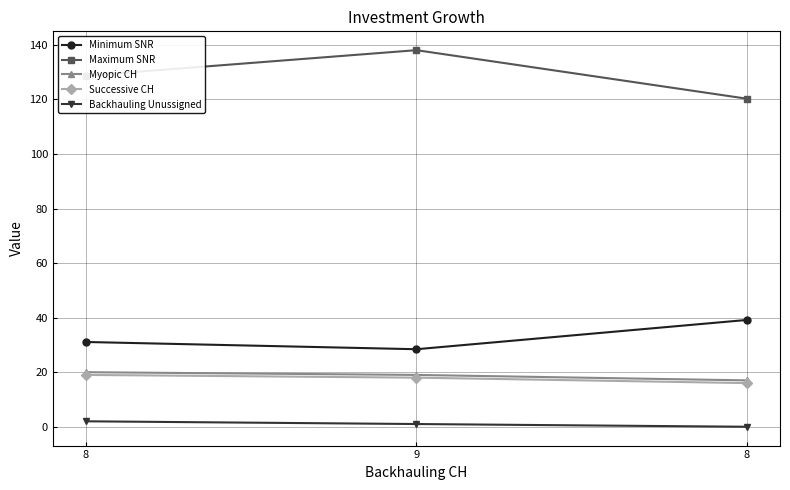

Reading left to right, list all the values displayed in this chart.

Minimum SNR: 8=31.1	9=28.4	8=39.2
Maximum SNR: 8=128.7	9=138.1	8=120.3
Myopic CH: 8=20.0	9=19.0	8=17.0
Successive CH: 8=19.0	9=18.0	8=16.0
Backhauling Unussigned: 8=2.0	9=1.0	8=0.0